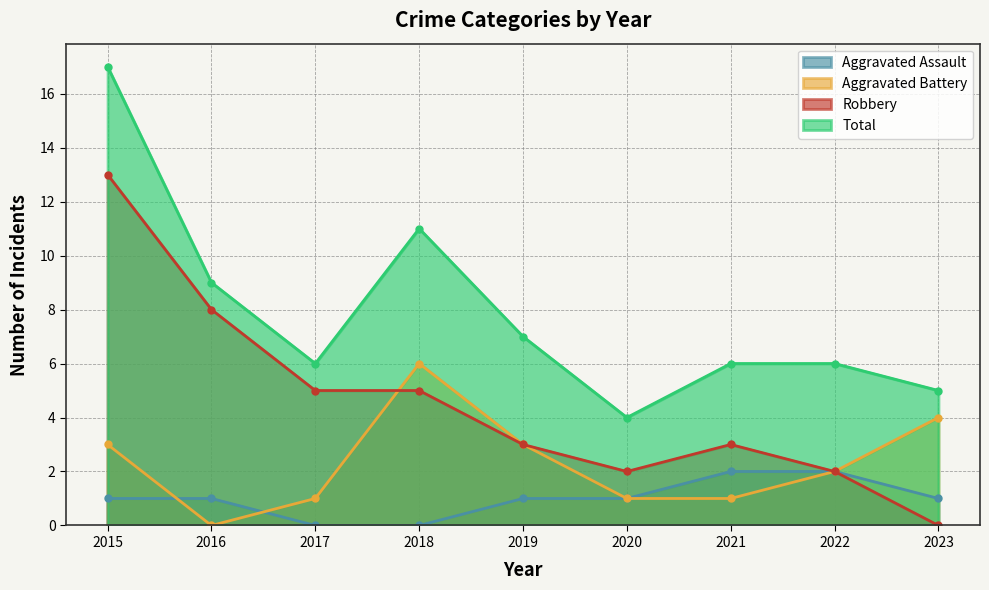

Which label corresponds to the largest value in the chart?

2015